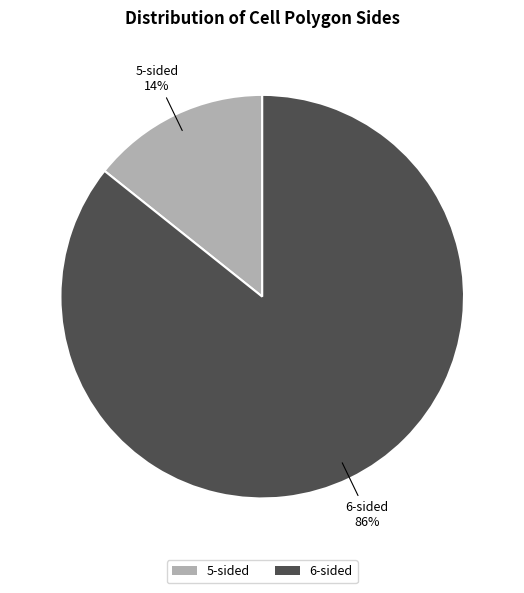

Which category accounts for the majority?

6-sided